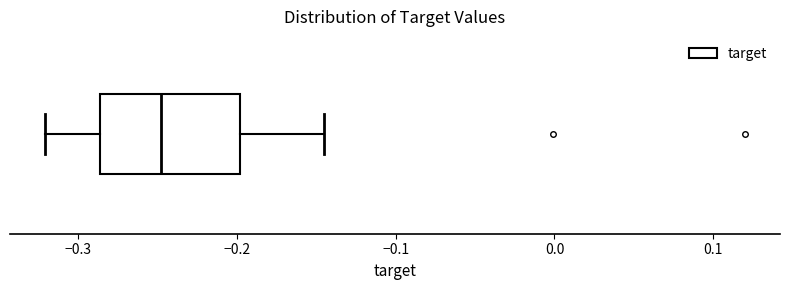

Where does the median line of the box sit on the x-axis? The values are not printed on the chart, so give them approximately, as read against the axis.

-0.25